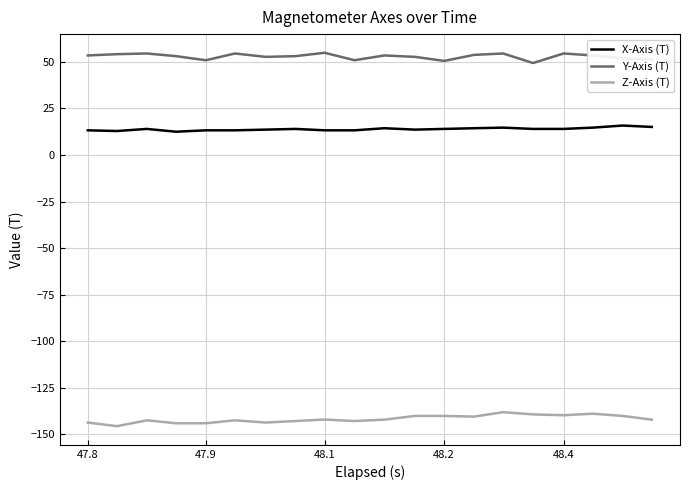

Which series has the largest total across all categories?

Y-Axis (T)